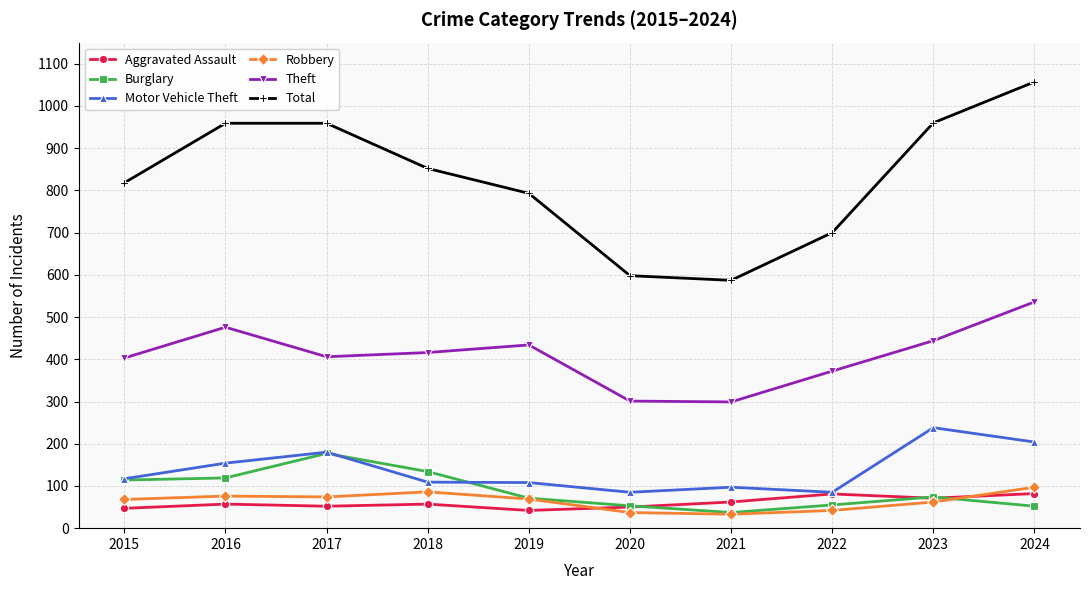

Between 2018 and 2024, which series saw the biggest shift?

Total